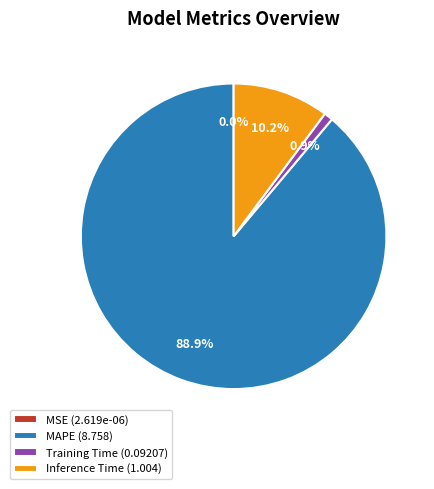

Which category has the biggest portion of the pie?

MAPE (8.758)